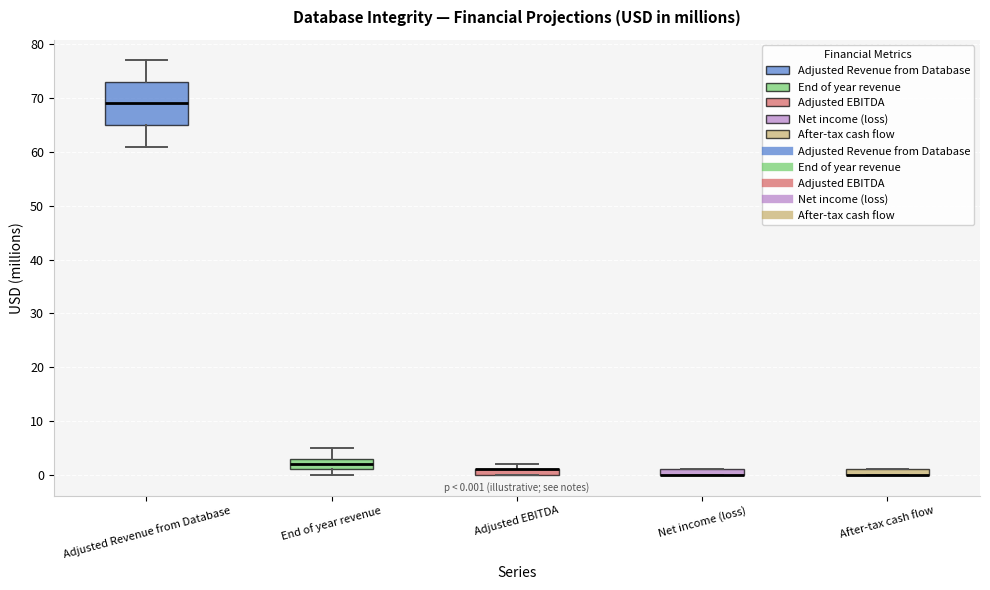

Which box is the tallest, from its lower edge to its upper edge?

Adjusted Revenue from Database